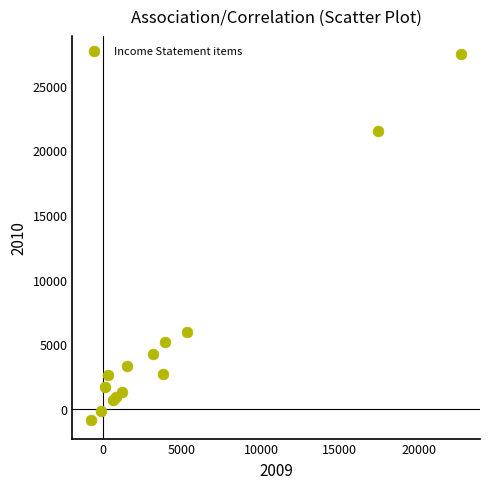

What Y value in the scatter plot is closest to 13278?

5948